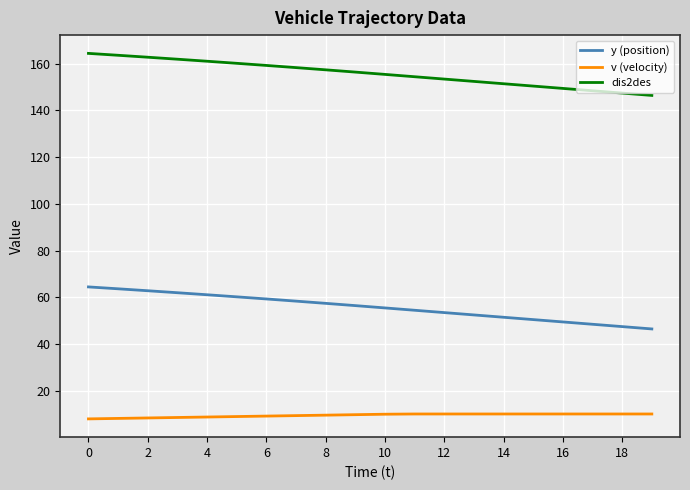

True or false: y (position) and dis2des intersect in this chart.

False